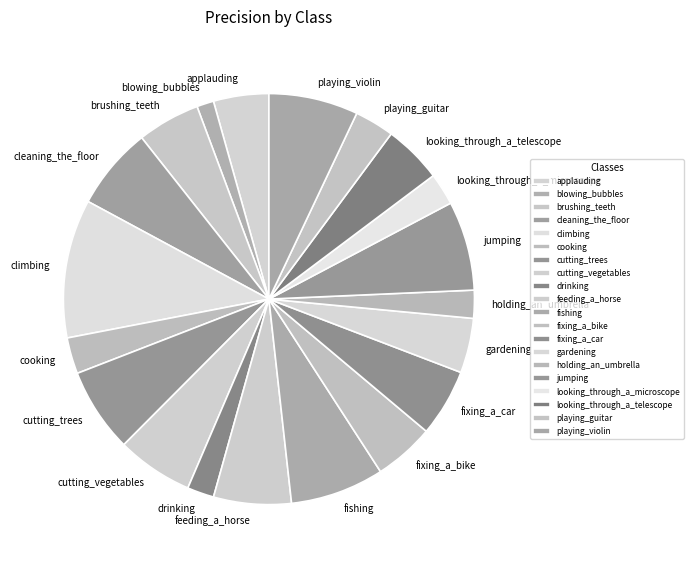

Is it true that looking_through_a_microscope is 17% of the pie?

False